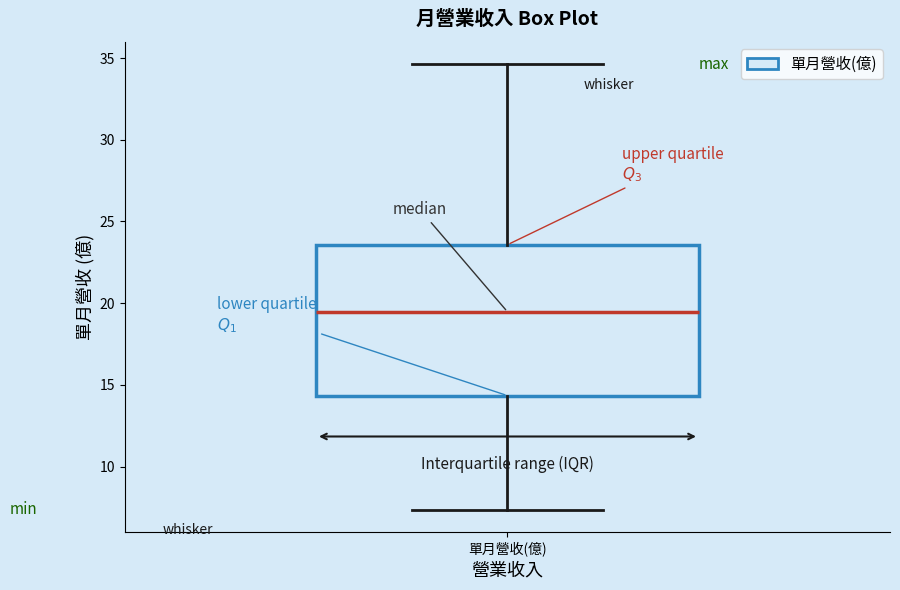

Read this box plot against the y-axis: the position of the median line, the range covered by the box, and the ends of both whiskers. The values are not printed on the chart, so give them approximately, as read against the axis.

median 19.5, box 14.5 to 23.5, whiskers 7.5 to 34.5